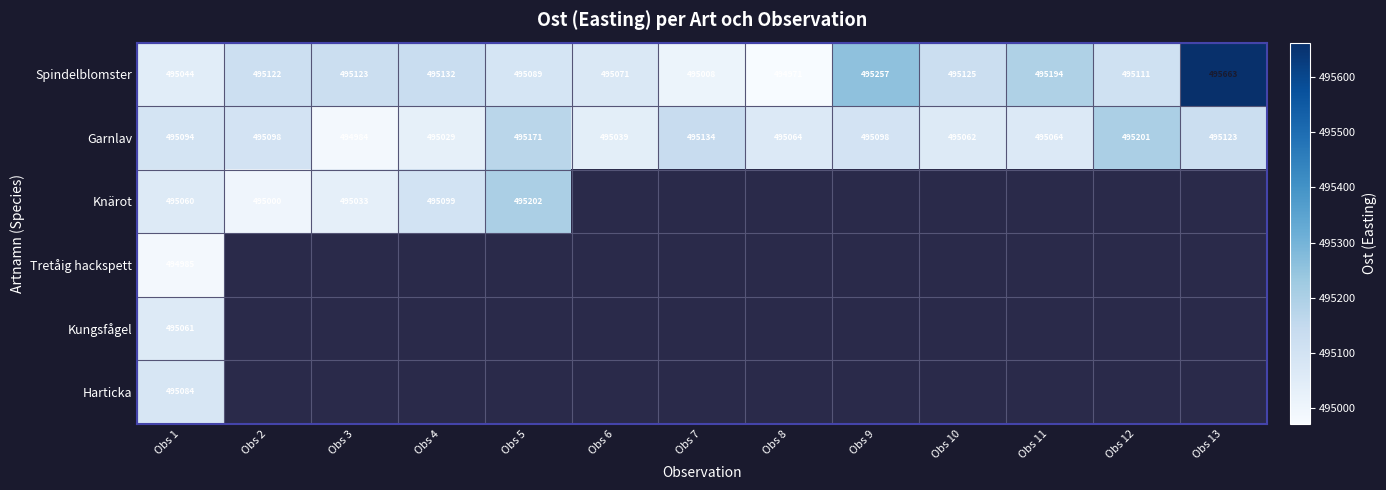

What is the sum of the Spindelblomster values at Obs 5 and Obs 1?

990133